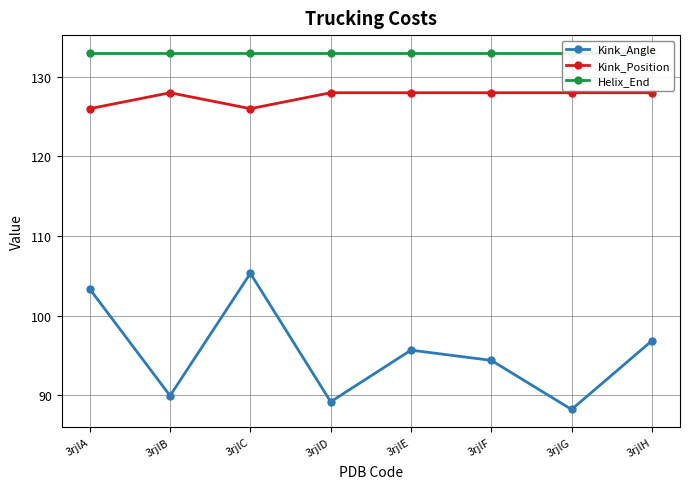

True or false: Kink_Angle has more than 2 interior local peaks.

False